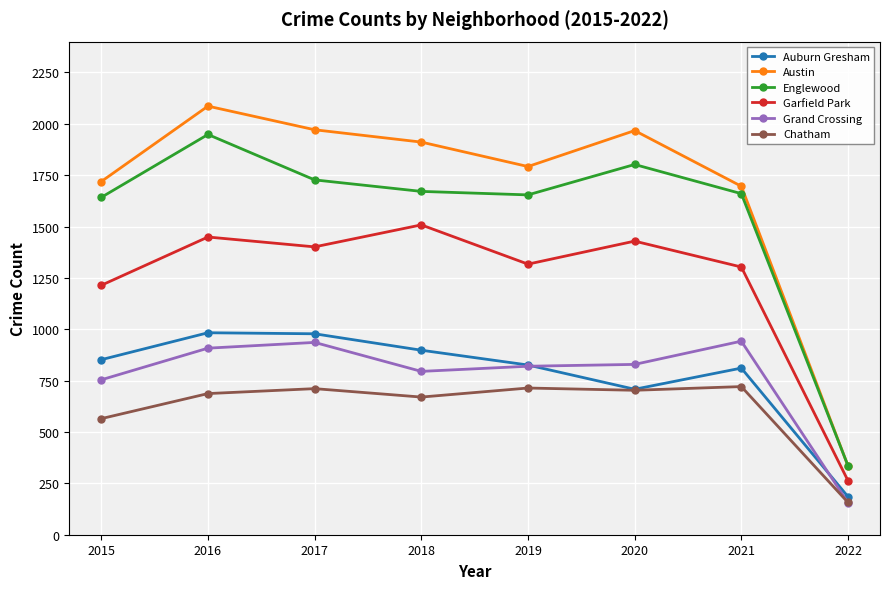

Is it true that Austin equals 1719 at 2015?

True